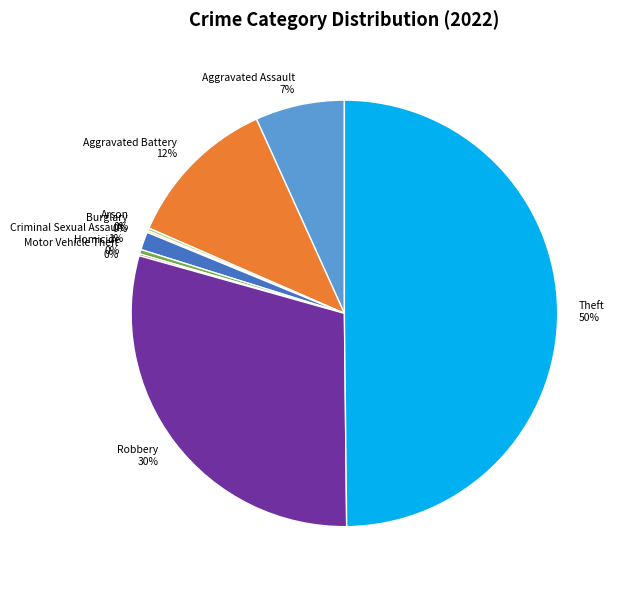

What is the largest slice in the pie chart?

Theft